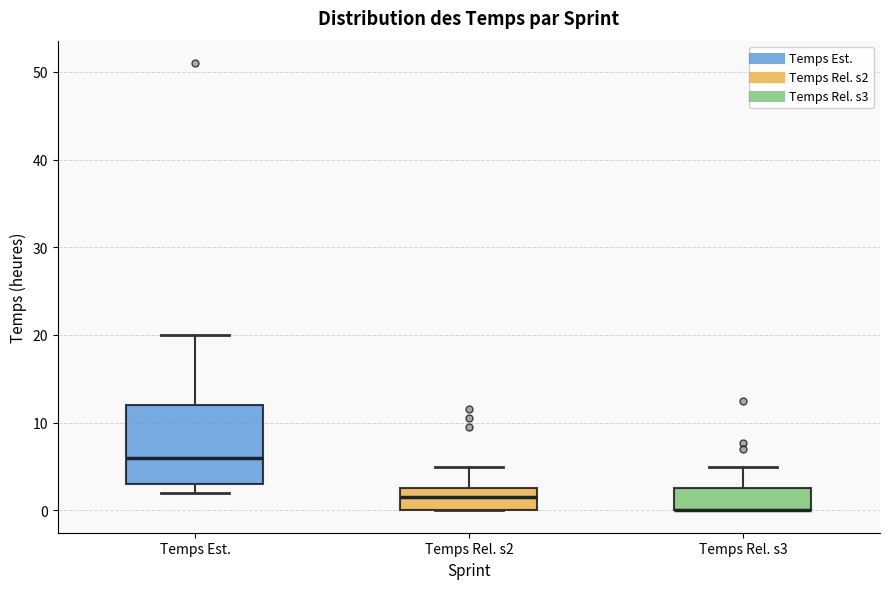

Reading left to right, transcribe this box plot: for each box, give where its median line is, the range the box spans, and where its two whiskers end, as read against the y-axis. The values are not printed on the chart, so give them approximately, as read against the axis.

Temps Est.: median 6, box 3 to 12, whiskers 2 to 20
Temps Rel. s2: median 2, box 0 to 3, whiskers 0 to 5
Temps Rel. s3: median 0 (drawn on the box's lower edge), box 0 to 3, whiskers 0 to 5